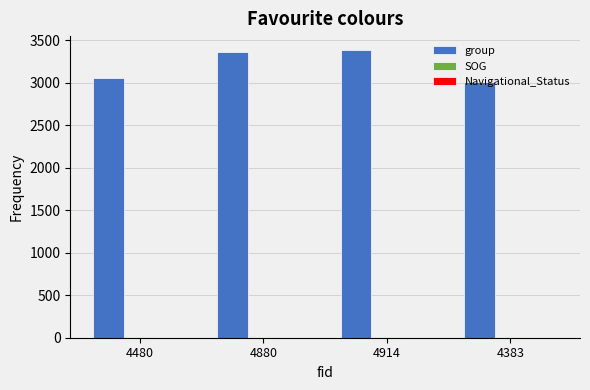

What is the total value across all series at 4880?

3380.1